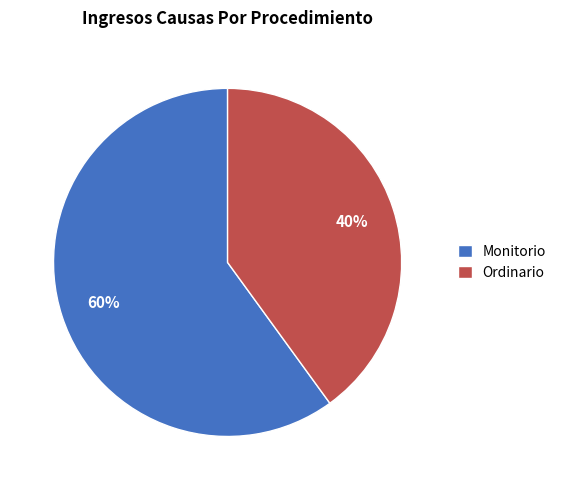

To the nearest percent, what is the combined percentage of Ordinario and Monitorio?

100%